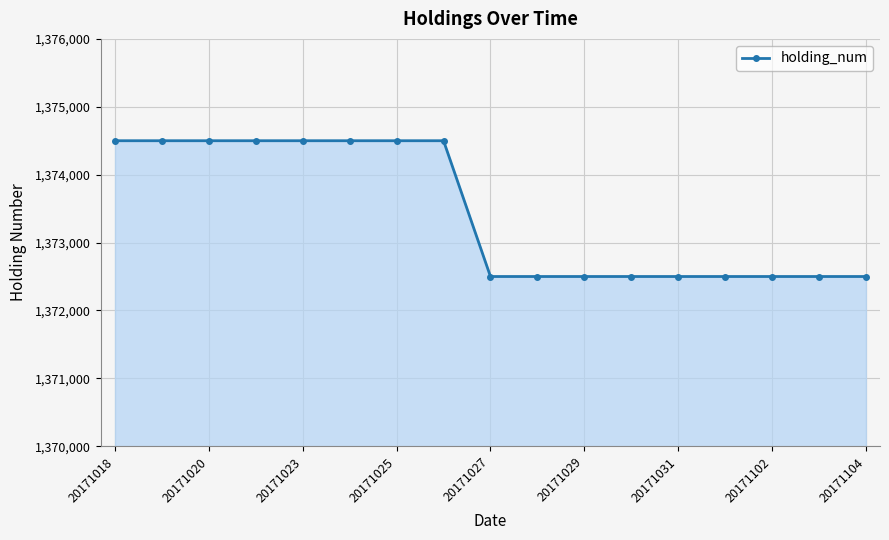

What is the value of the 5th point from the left?

1374500